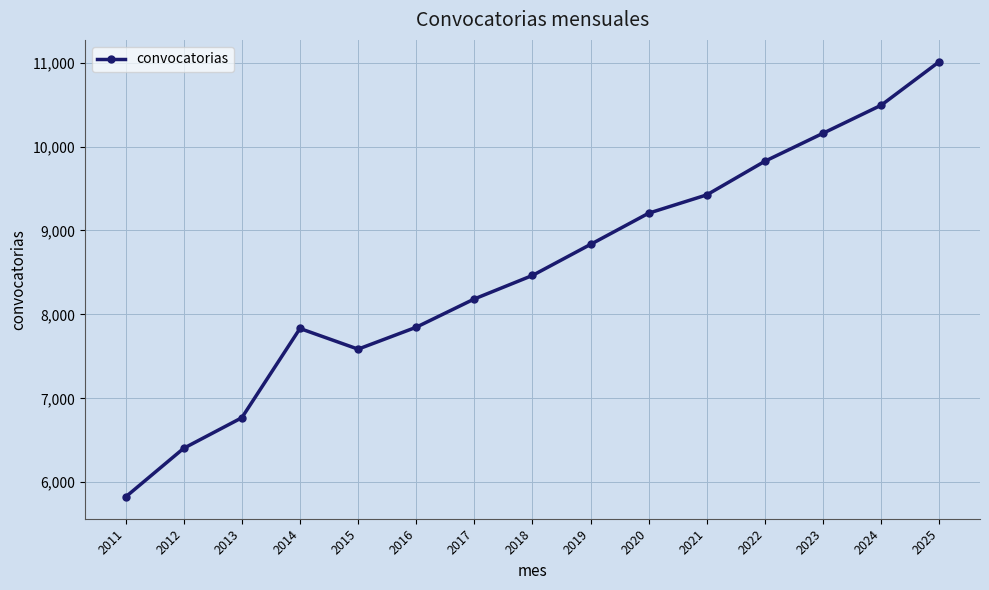

True or false: the data shows 3837 at 2020.

False